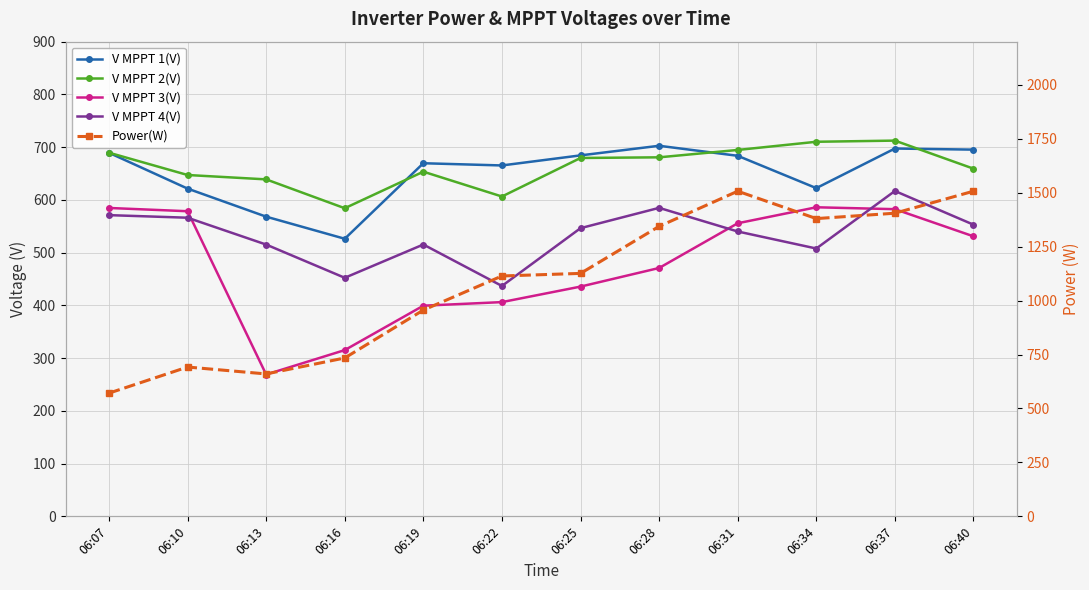

Where do Power(W) and V MPPT 2(V) first cross each other?

06:07 and 06:10